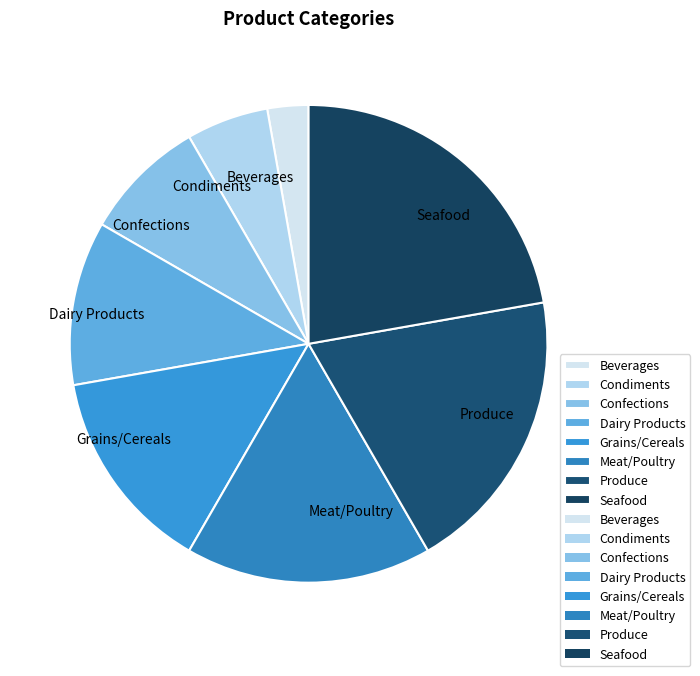

Rank the categories by value from lowest to highest.

Beverages, Condiments, Confections, Dairy Products, Grains/Cereals, Meat/Poultry, Produce, Seafood